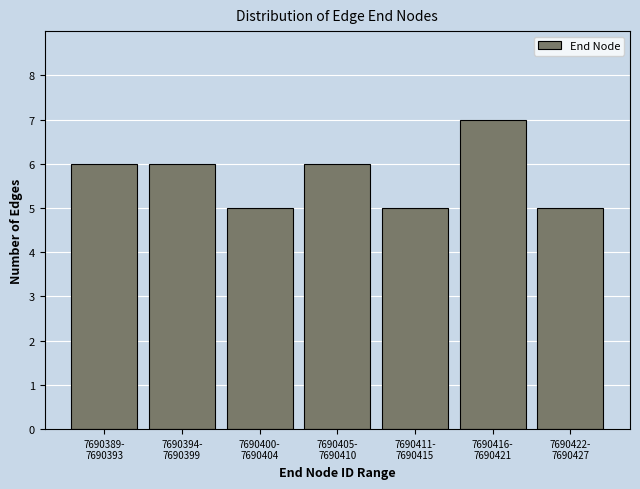

Reading right to left, what are all the values shown in this chart?

5	7	5	6	5	6	6